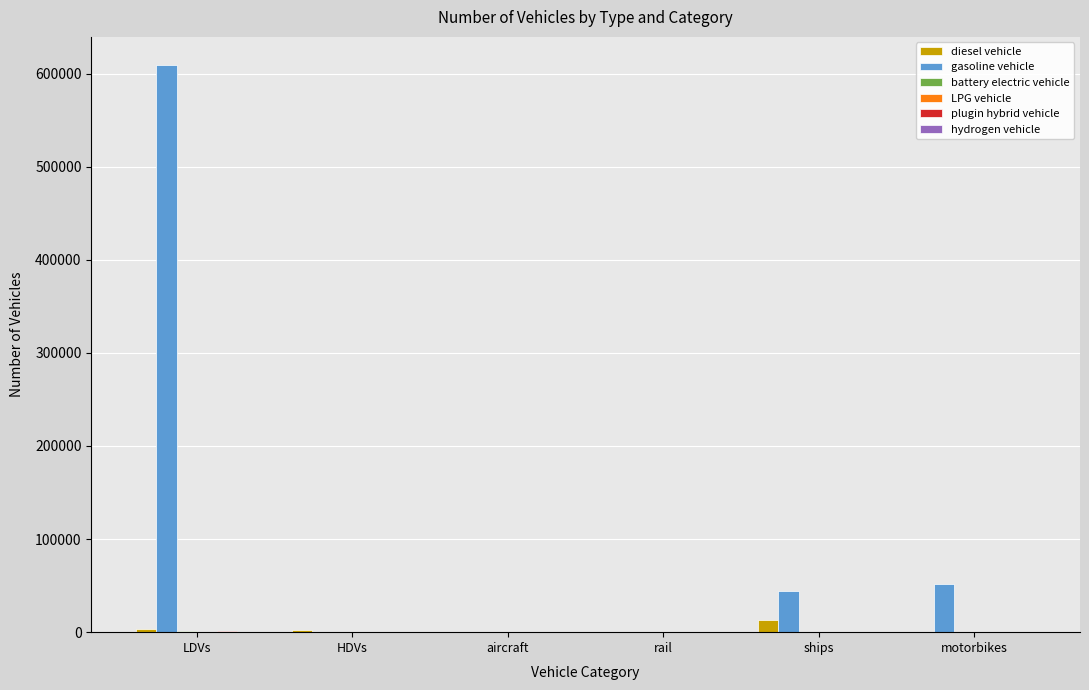

Is it true that diesel vehicle equals 0.0 at motorbikes?

True